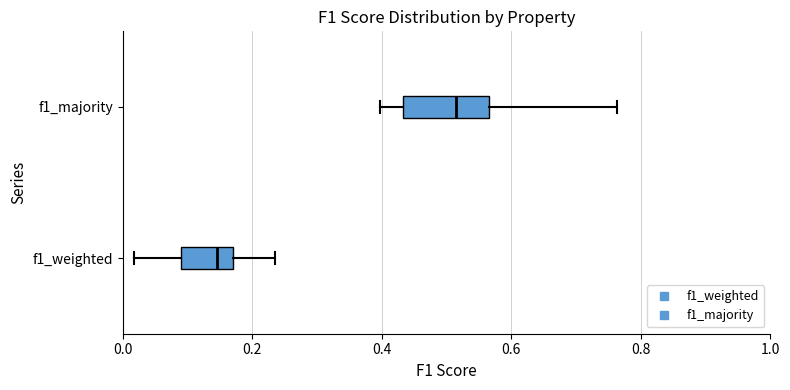

Where is the right edge of the box for f1_weighted on the x-axis? The values are not printed on the chart, so give them approximately, as read against the axis.

0.18